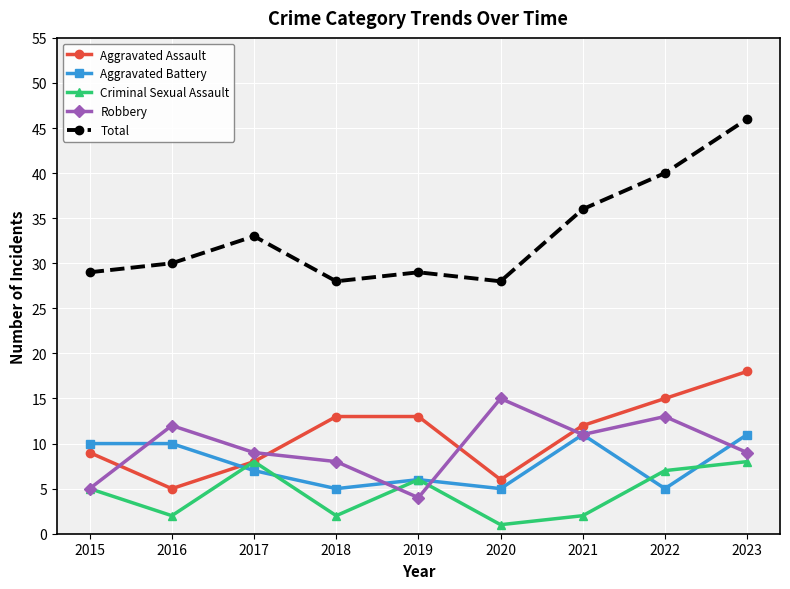

What is the spread (max minus min) of values at 2018?

26